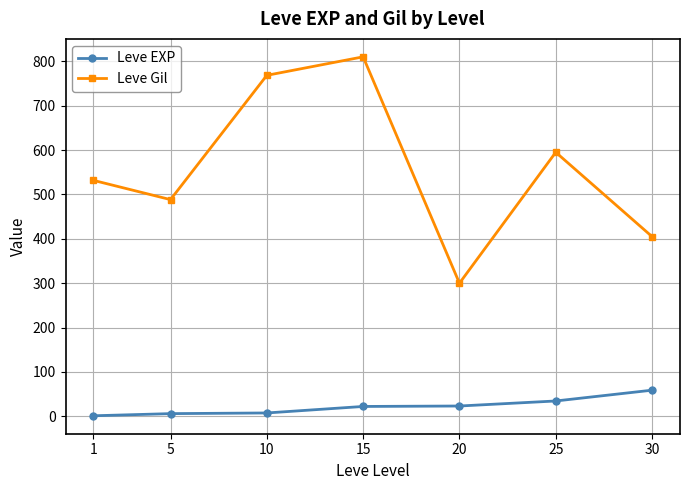

At how many categories does at least one series exceed 121?

7